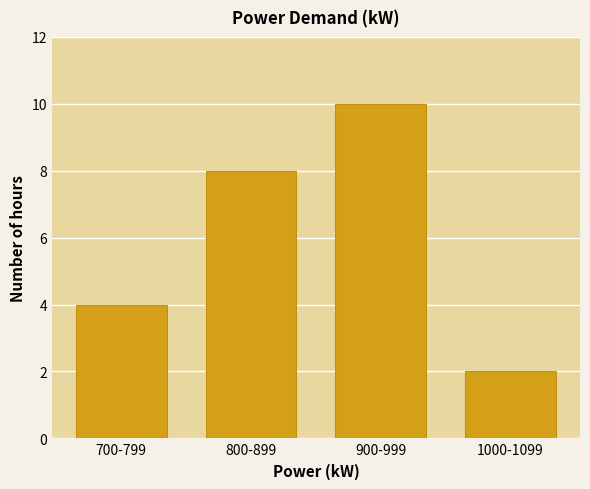

Reading right to left, extract all data points from this chart.

1000-1099=2	900-999=10	800-899=8	700-799=4